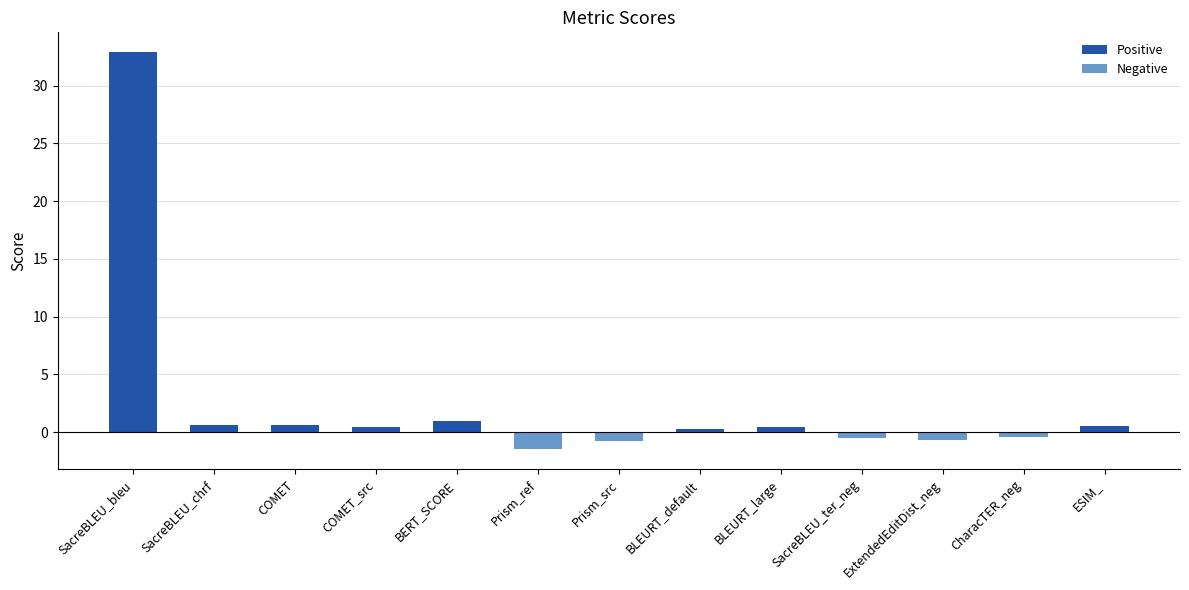

The value of Positive at Prism_ref is 10.2. True or false?

False